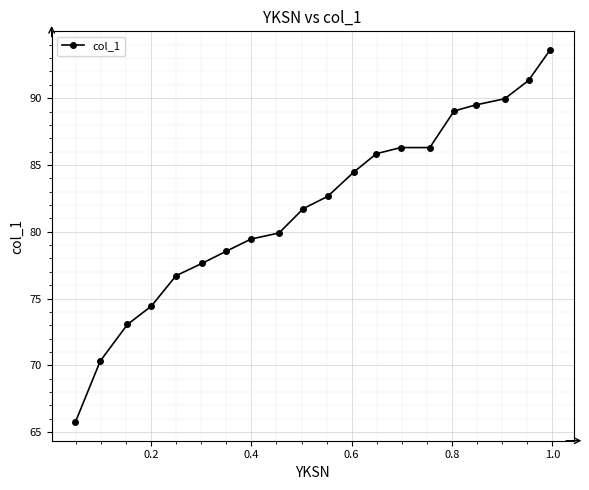

What is the value of the 17th point from the left?

89.5